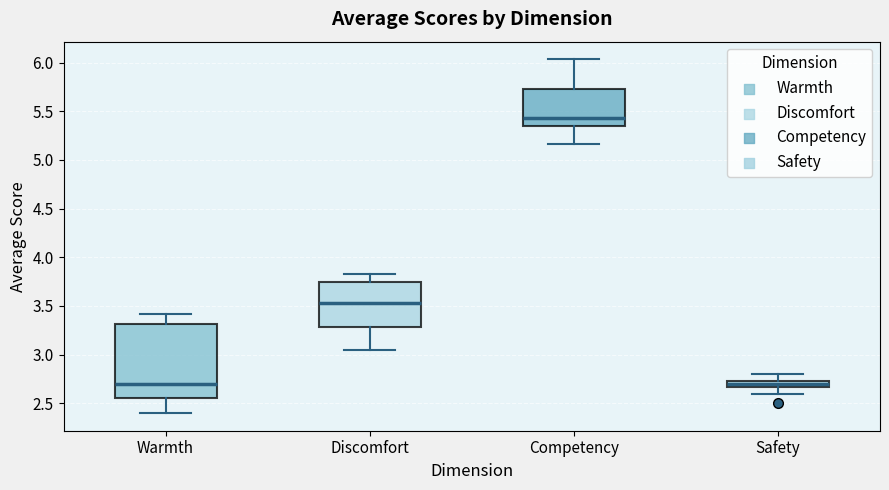

Which box has the highest median line?

Competency